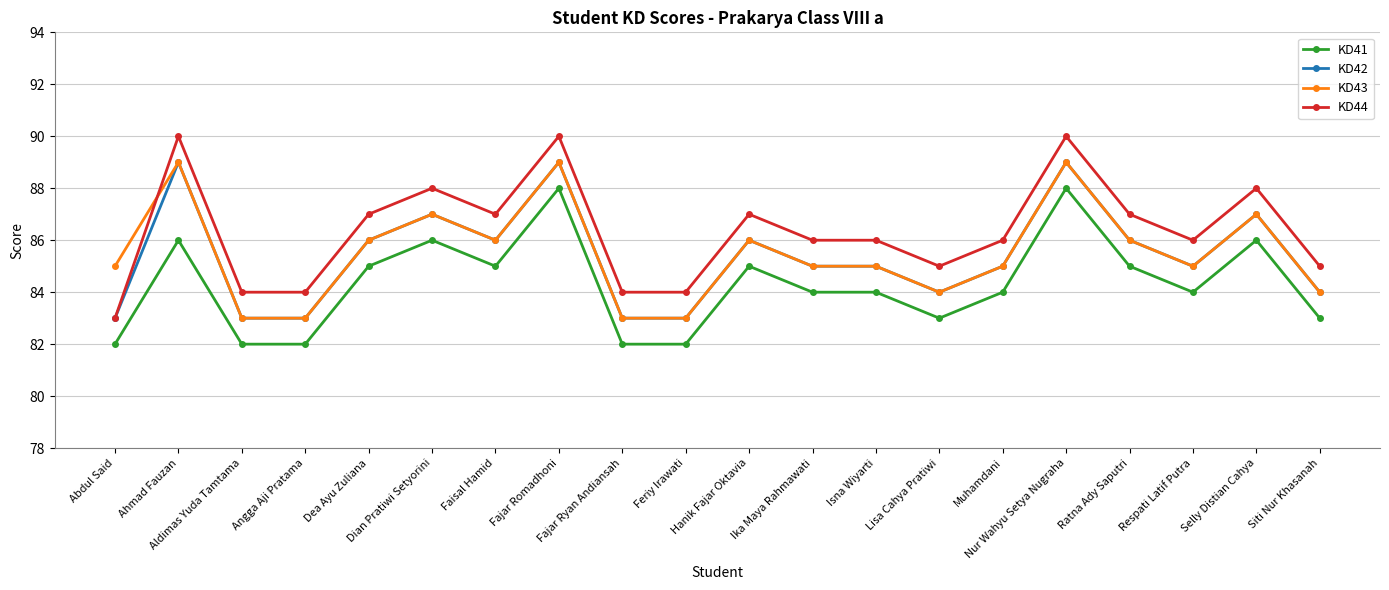

How many KD42 values are between 84 and 87?

12